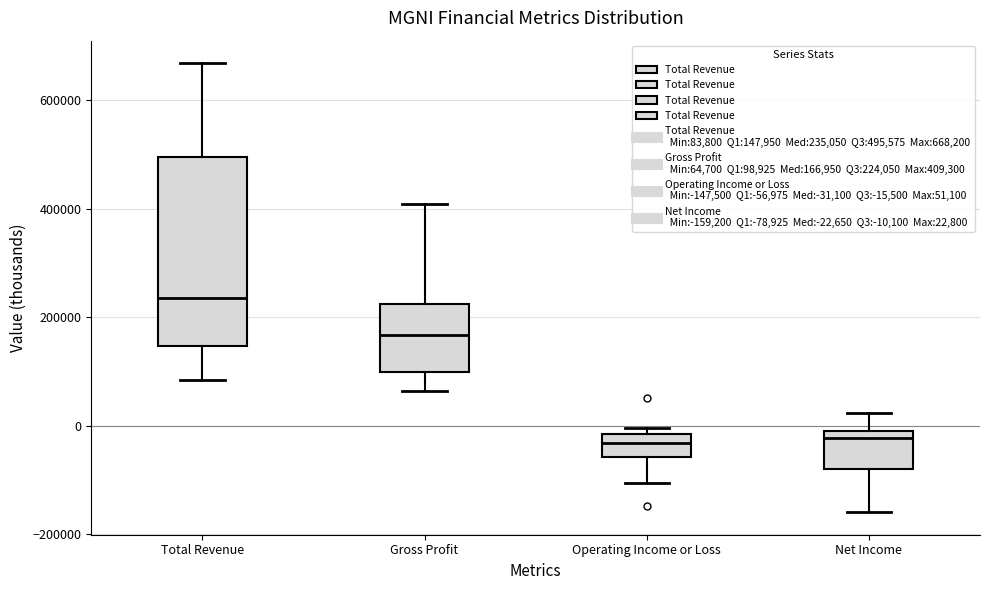

Reading left to right, transcribe this box plot: for each box, give where its median line is, the range the box spans, and where its two whiskers end, as read against the y-axis. The values are not printed on the chart, so give them approximately, as read against the axis.

Total Revenue: median 240000, box 140000 to 500000, whiskers 80000 to 660000
Gross Profit: median 160000, box 100000 to 220000, whiskers 60000 to 400000
Operating Income or Loss: median -40000, box -60000 to -20000, whiskers -100000 to 0
Net Income: median -20000 (just below the box's upper edge), box -80000 to -20000, whiskers -160000 to 20000